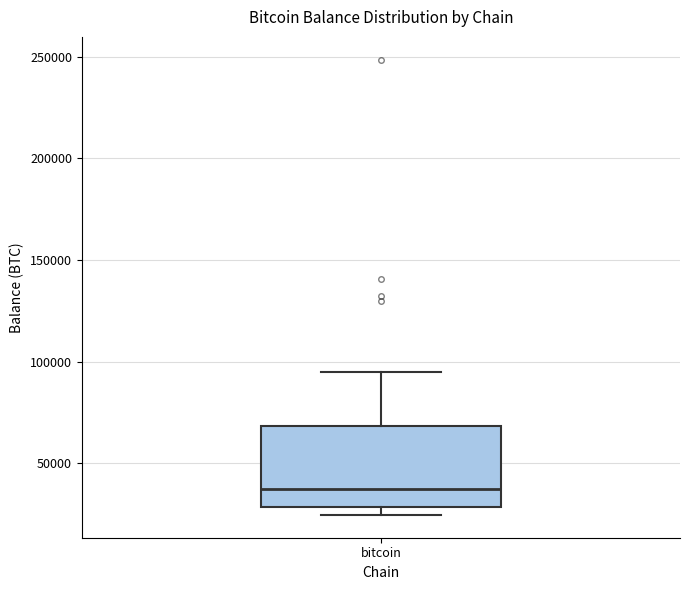

Read this box plot against the y-axis: the position of the median line, the range covered by the box, and the ends of both whiskers. The values are not printed on the chart, so give them approximately, as read against the axis.

median 35000, box 30000 to 70000, whiskers 25000 to 95000